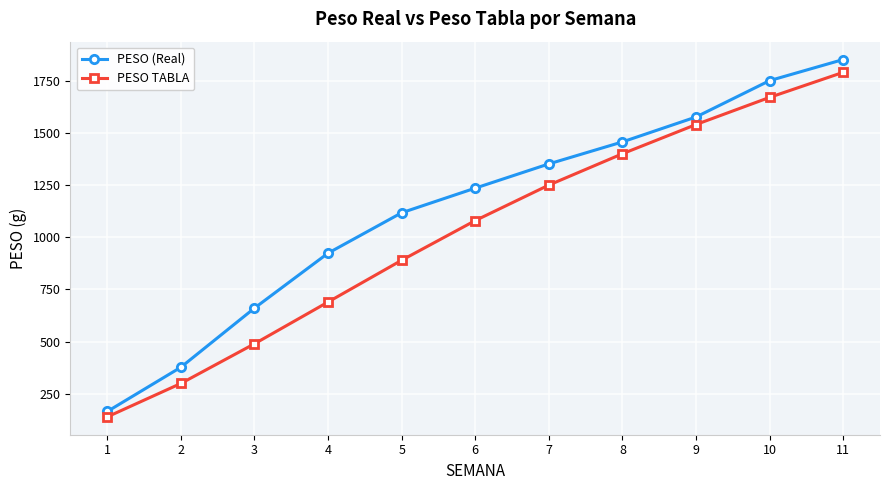

Which series has the largest range (max minus min)?

PESO (Real)